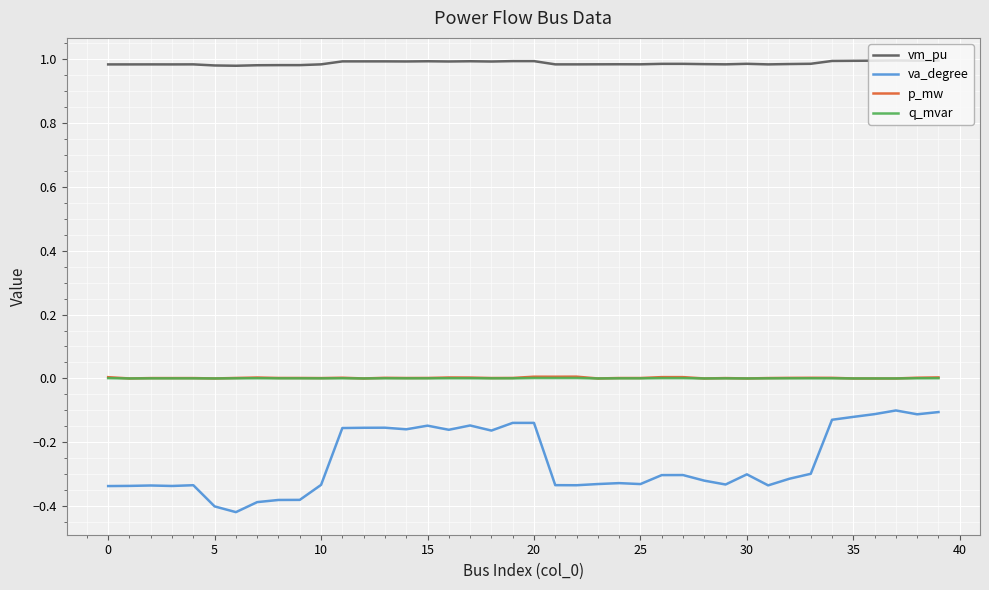

Which series has the largest total across all categories?

vm_pu